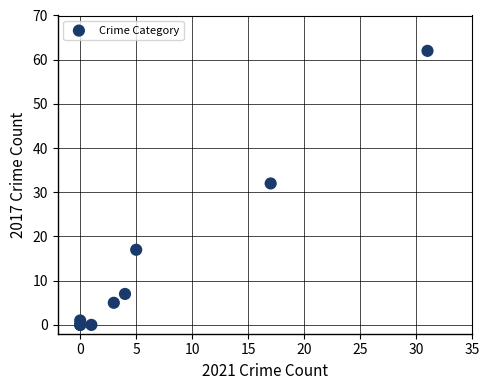

What Y value in the scatter plot is closest to 31?

32